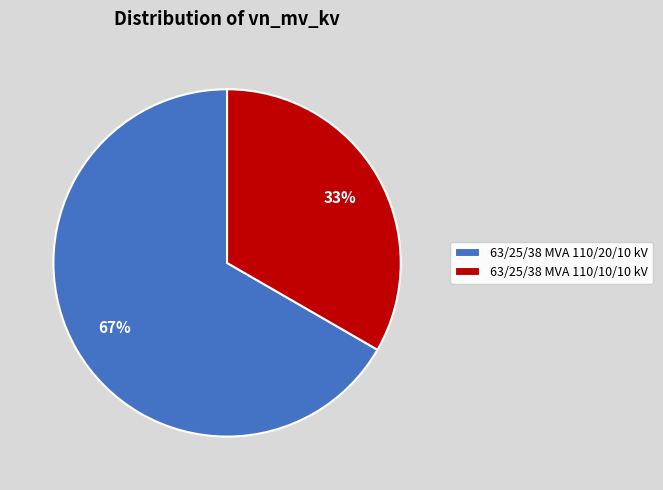

Does 63/25/38 MVA 110/10/10 kV represent more than half of the total?

No